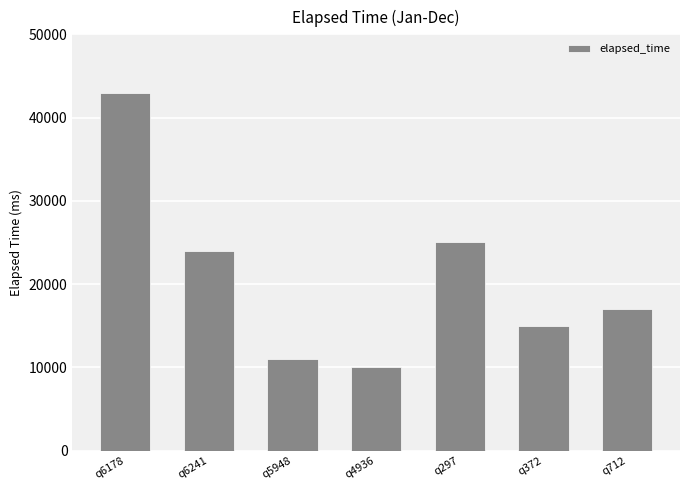

At which category does the chart reach its minimum across all series?

q4936